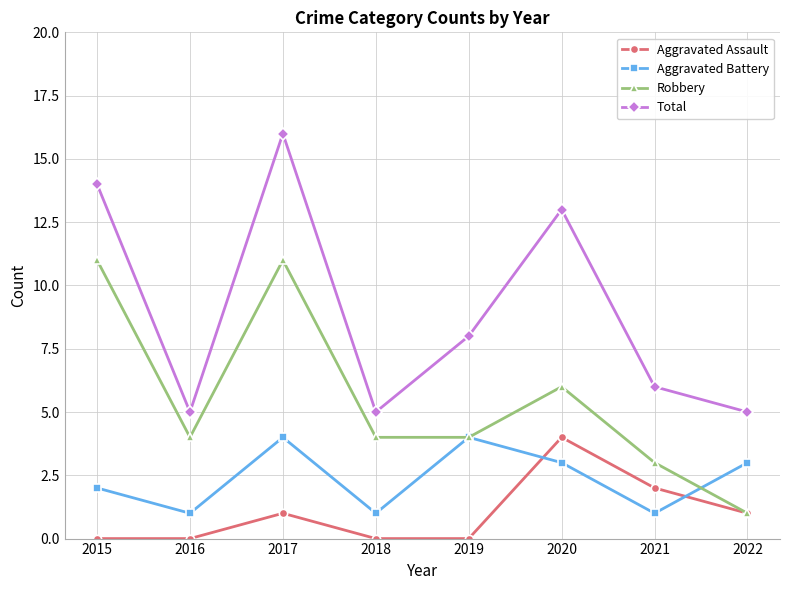

What value does the Aggravated Battery series have at 2019?

4